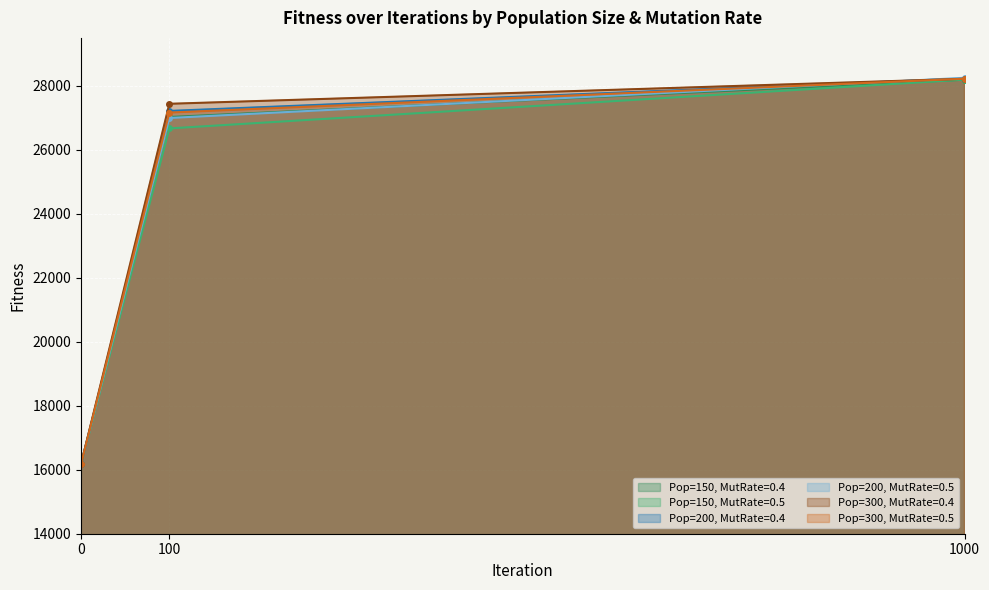

What is the average value of the Pop=200, MutRate=0.5 series?

23807